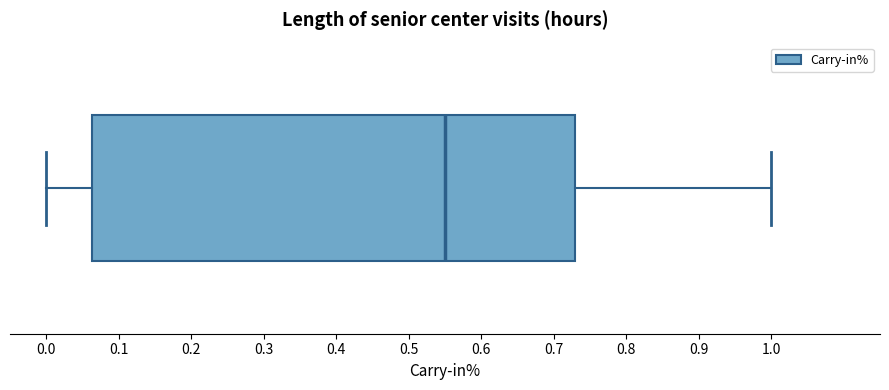

Read this box plot against the x-axis: the position of the median line, the range covered by the box, and the ends of both whiskers. The values are not printed on the chart, so give them approximately, as read against the axis.

median 0.55, box 0.06 to 0.73, whiskers 0.00 to 1.00